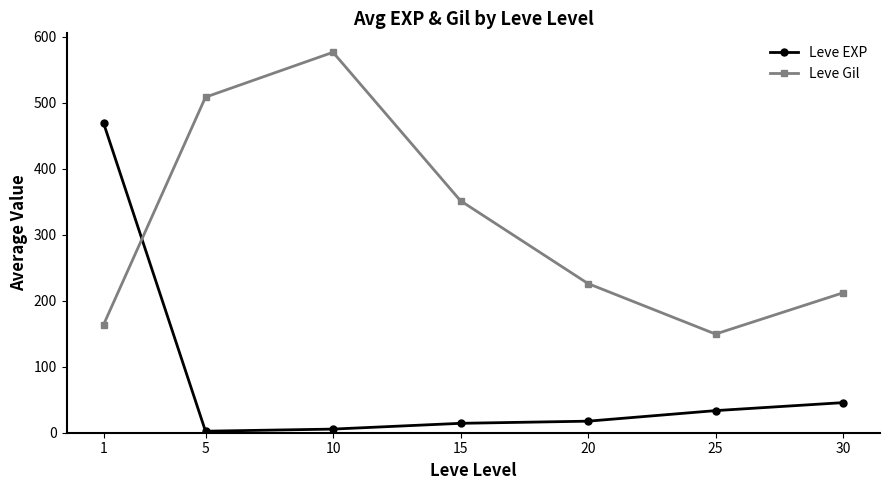

Between 5 and 15, which series saw the biggest shift?

Leve Gil